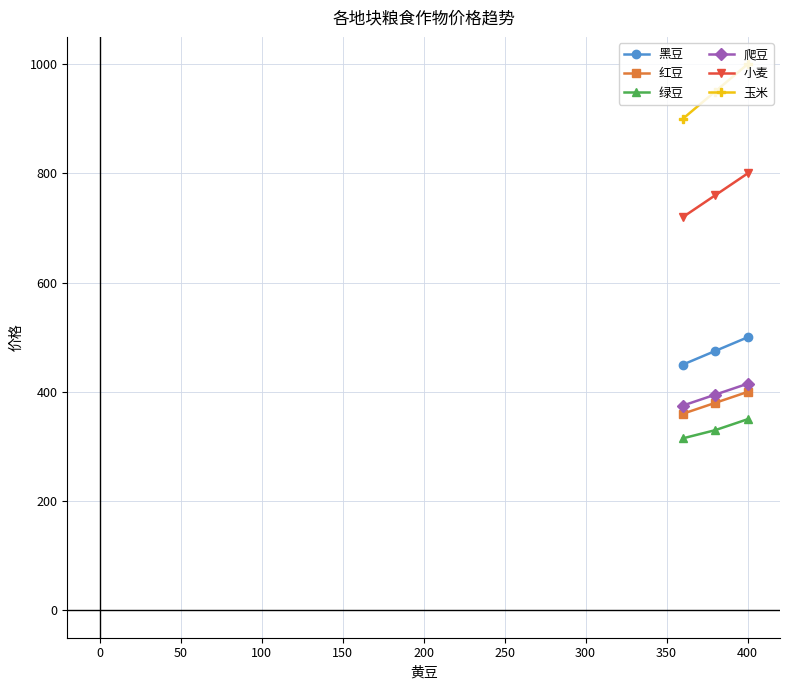

What is the difference between the maximum and minimum values in the 玉米 series?

100